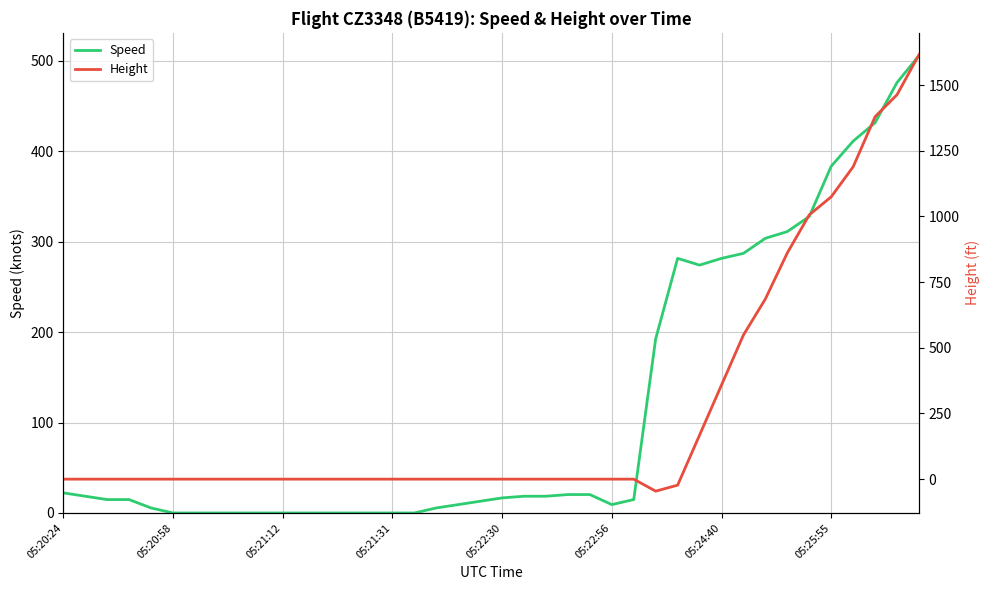

The Speed series shows 0.0 at 05:20:58. True or false?

True